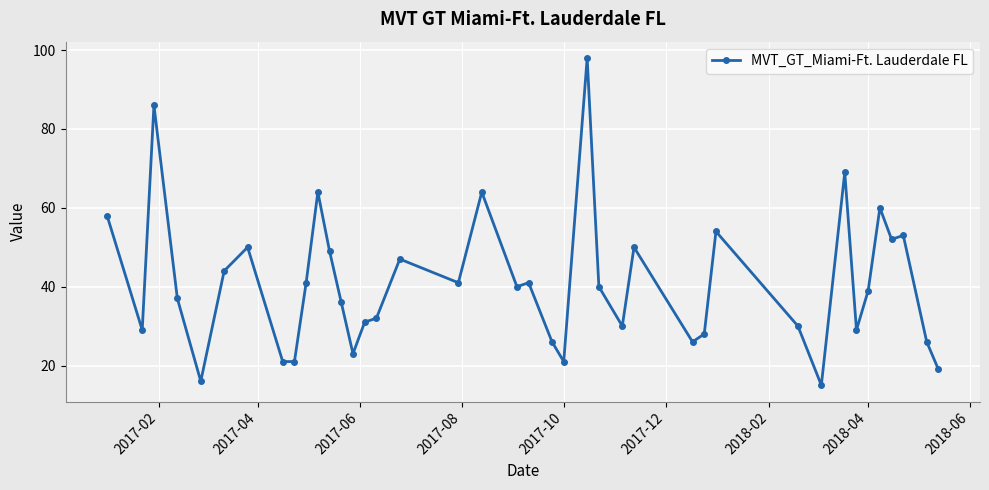

How many interior local peaks (higher than both neighbors) does the data have?

12